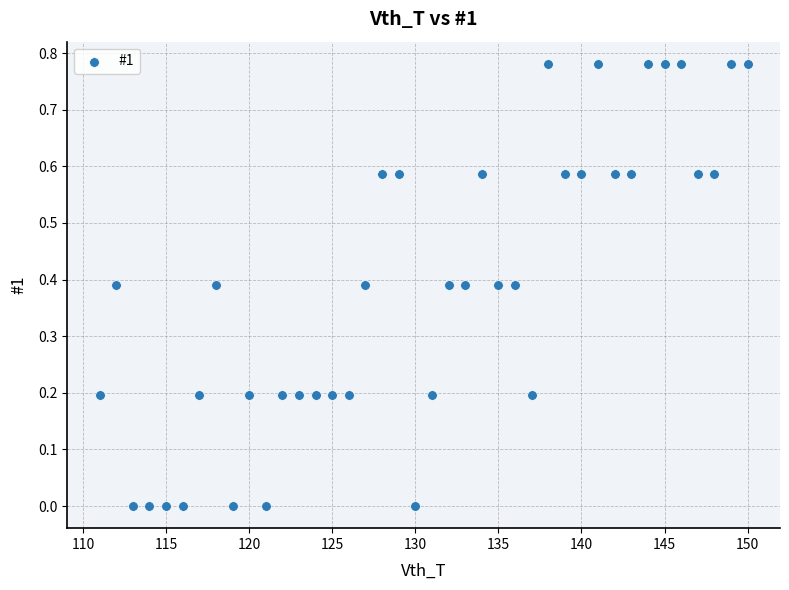

What is the range of X values (max minus min)?

39.0